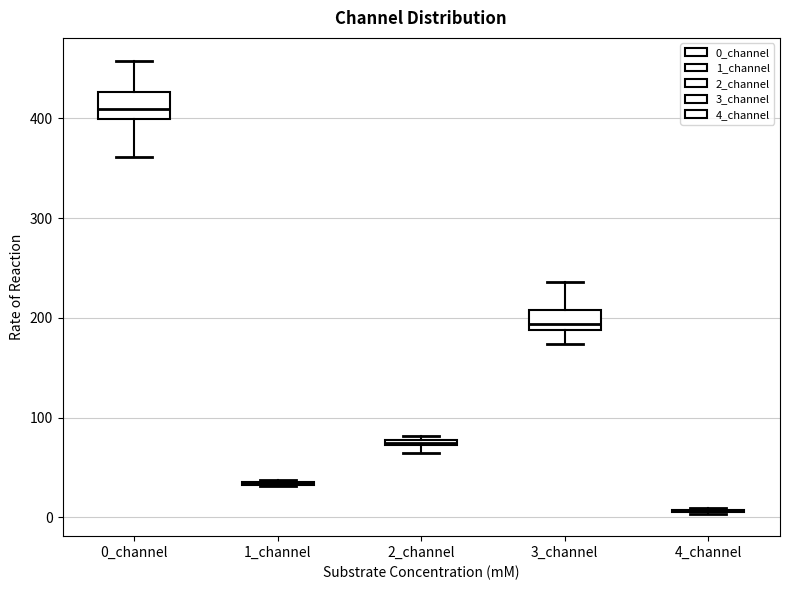

Where is the upper edge of the box for 2_channel on the y-axis? The values are not printed on the chart, so give them approximately, as read against the axis.

80